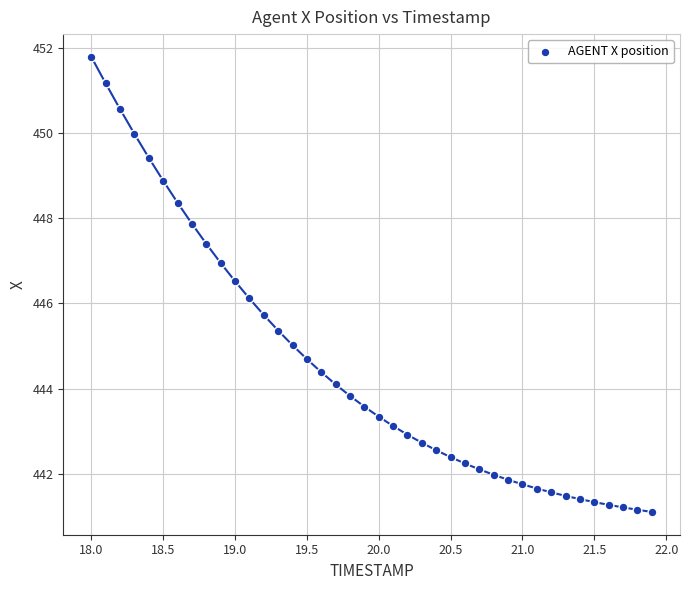

What is the range of X values (max minus min)?

3.9